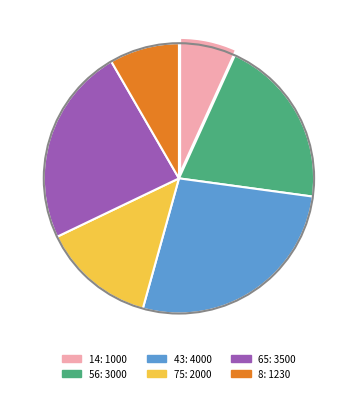

Which category has the smallest portion of the pie?

14